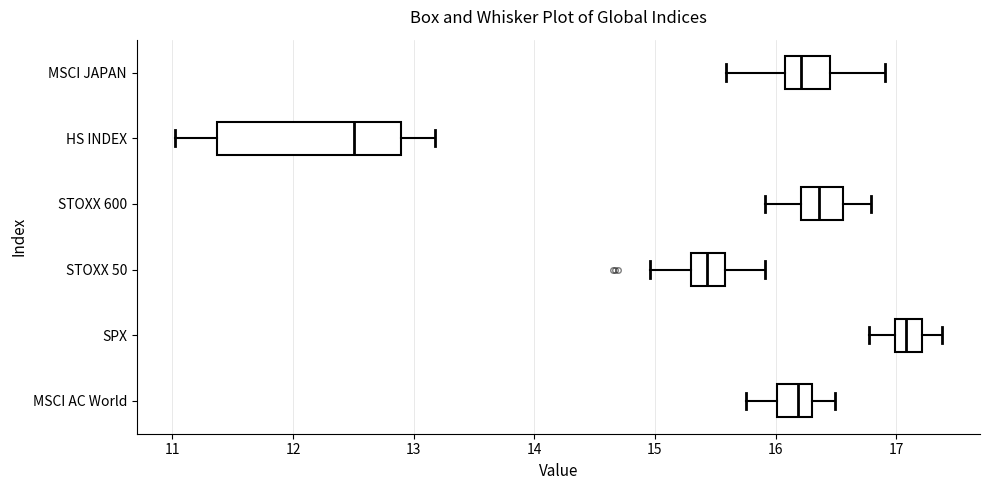

Which box is the widest, from its left edge to its right edge?

HS INDEX